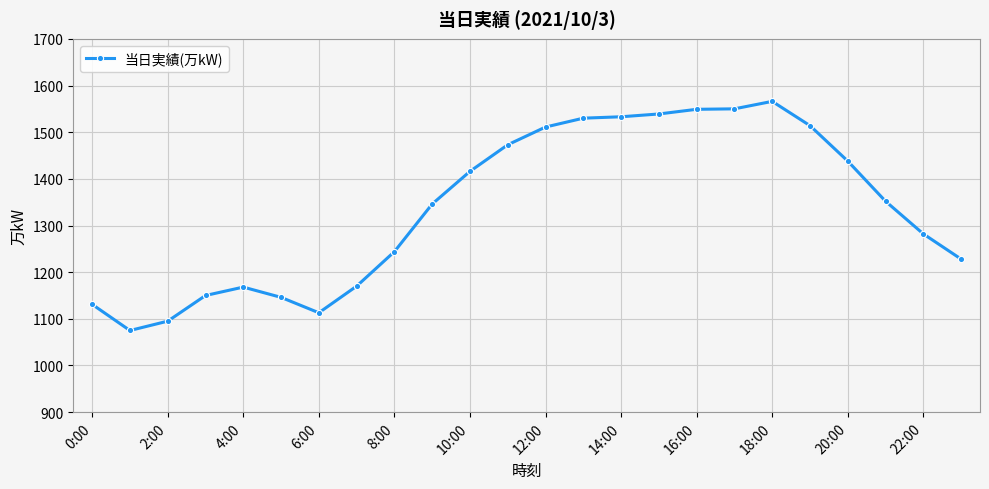

What is the difference between the maximum and minimum values?

491